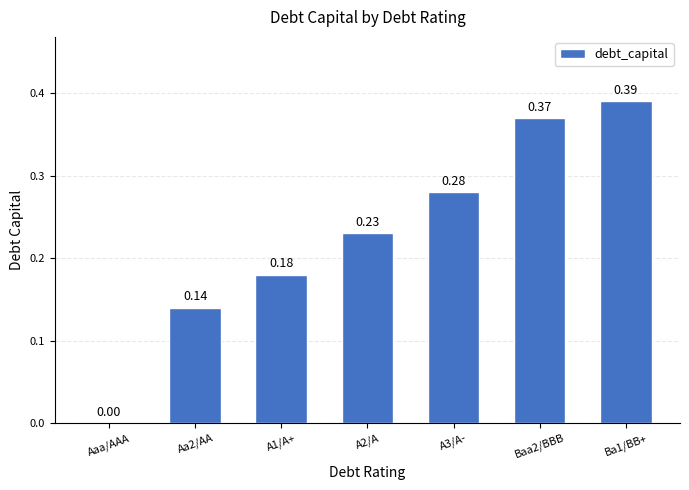

At which label is the value closest to 0?

Aaa/AAA